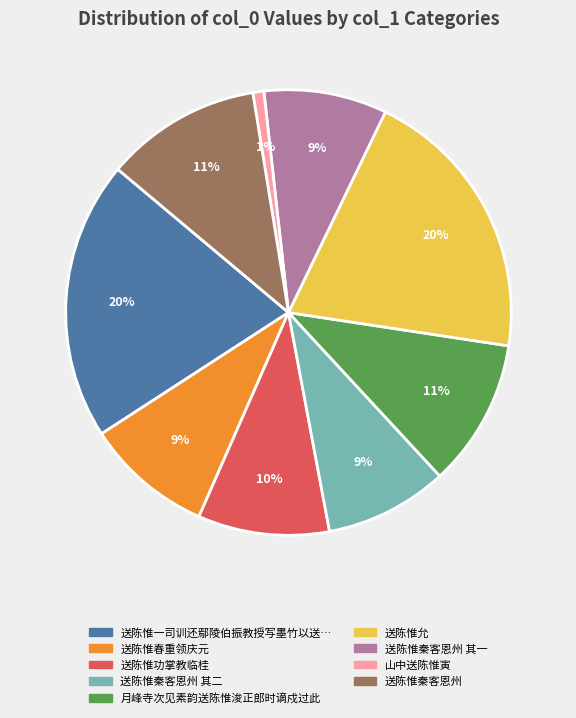

How many slices are in this pie chart?

9